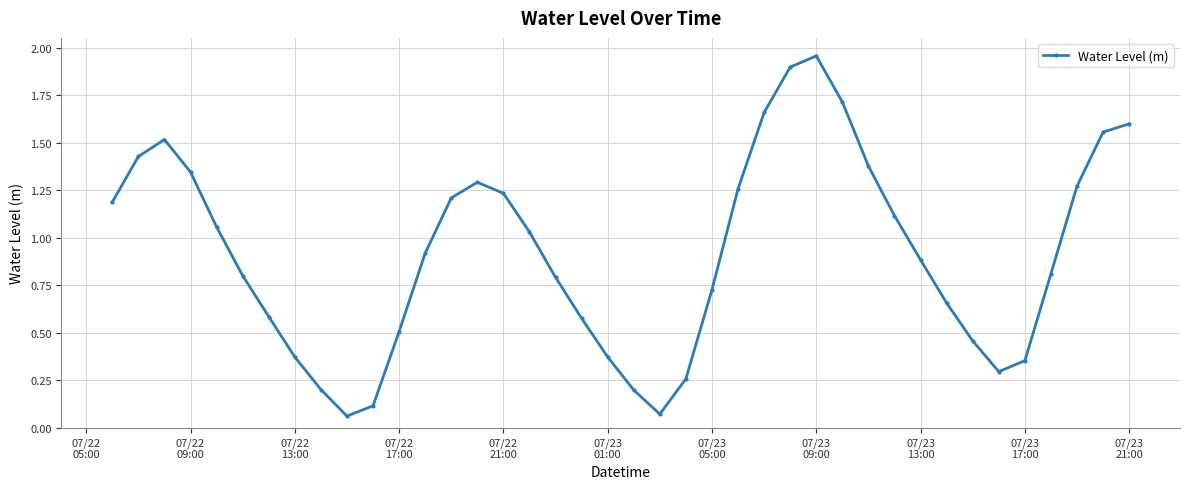

True or false: there are more than 1 points higher than both neighbors.

True